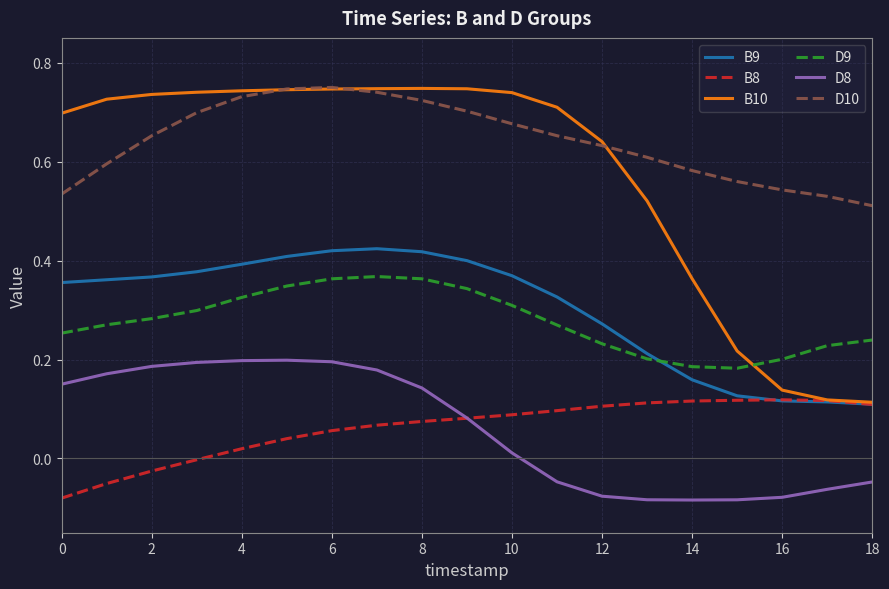

Which series has the widest spread of values?

B10